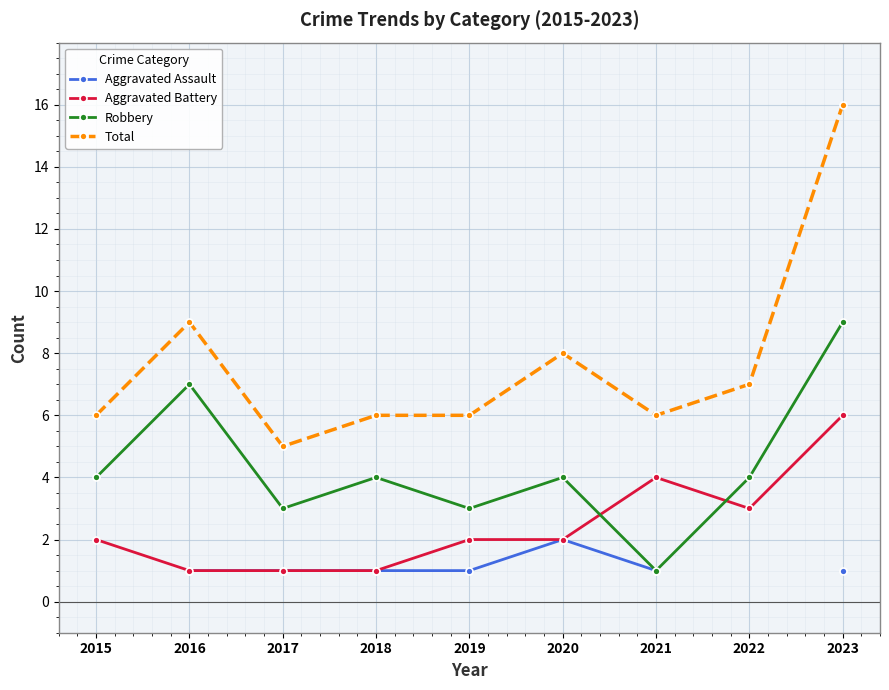

Where is the first local maximum for Aggravated Battery?

2021